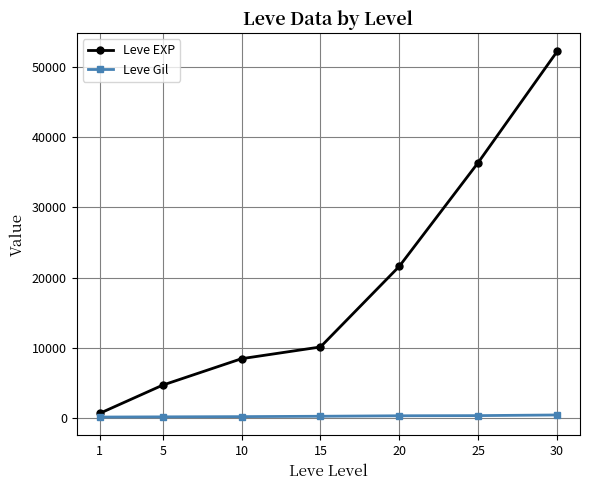

Which series has the largest range (max minus min)?

Leve EXP